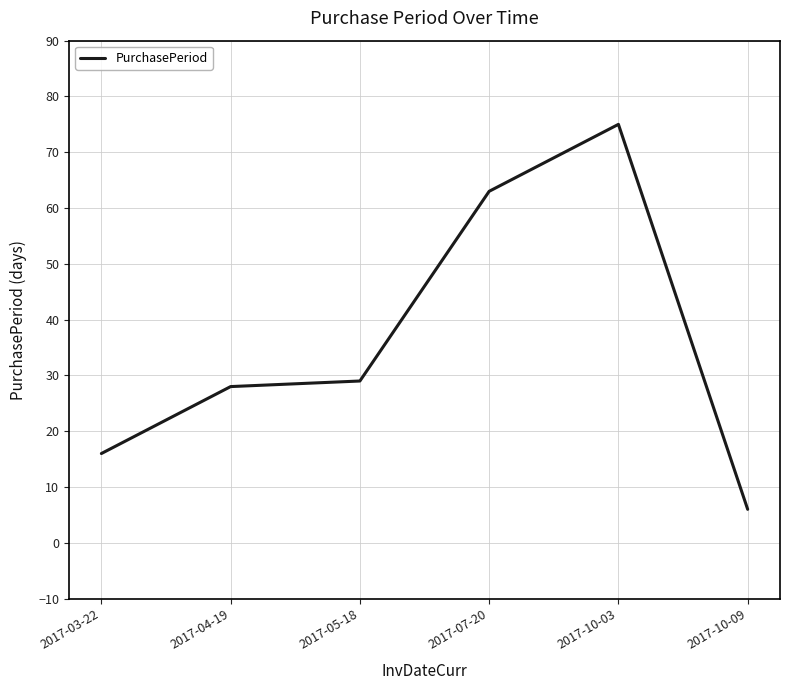

What position from the left is 2017-05-18?

3